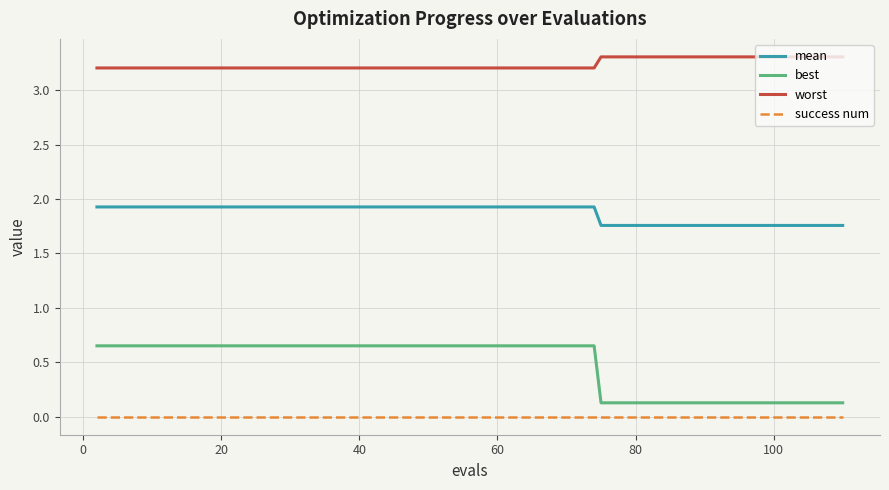

Rank the series by their maximum value, from highest to lowest.

worst, mean, best, success num